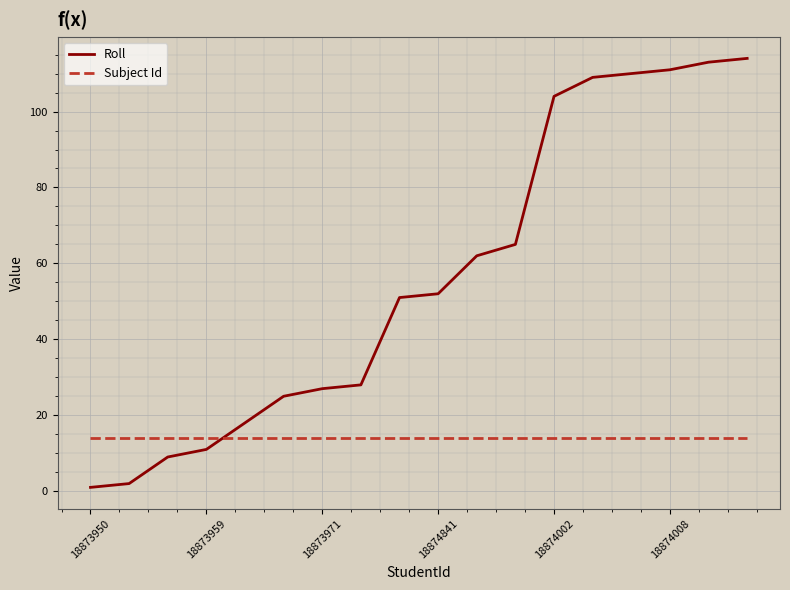

Which series has the largest total across all categories?

Roll